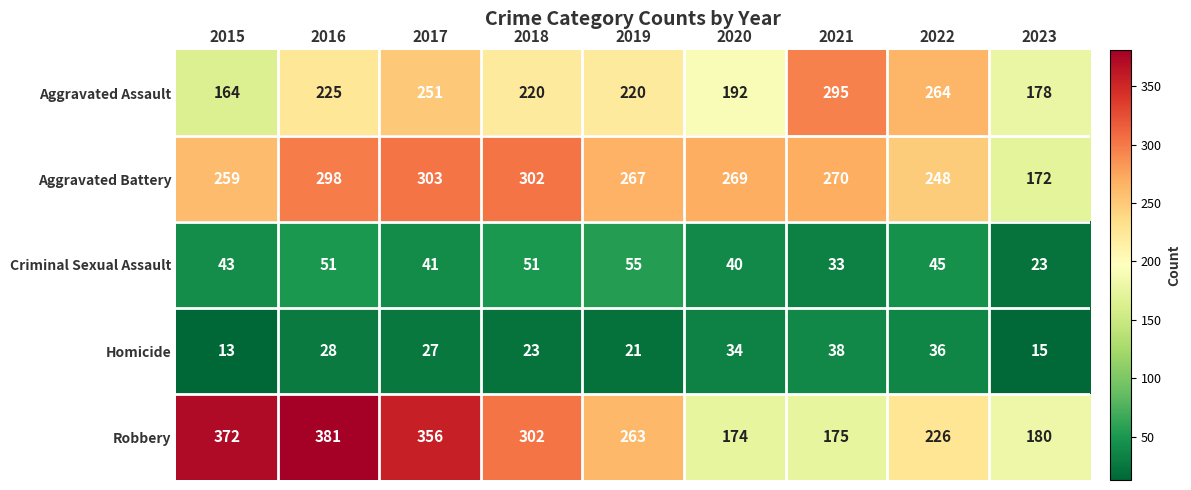

Which category has the lowest value across all series?

2015